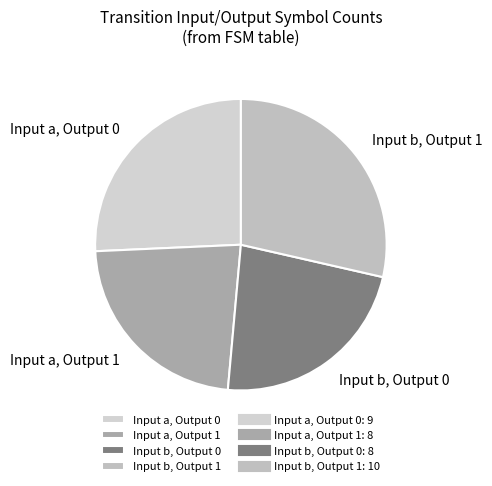

How many segments does this pie chart have?

4